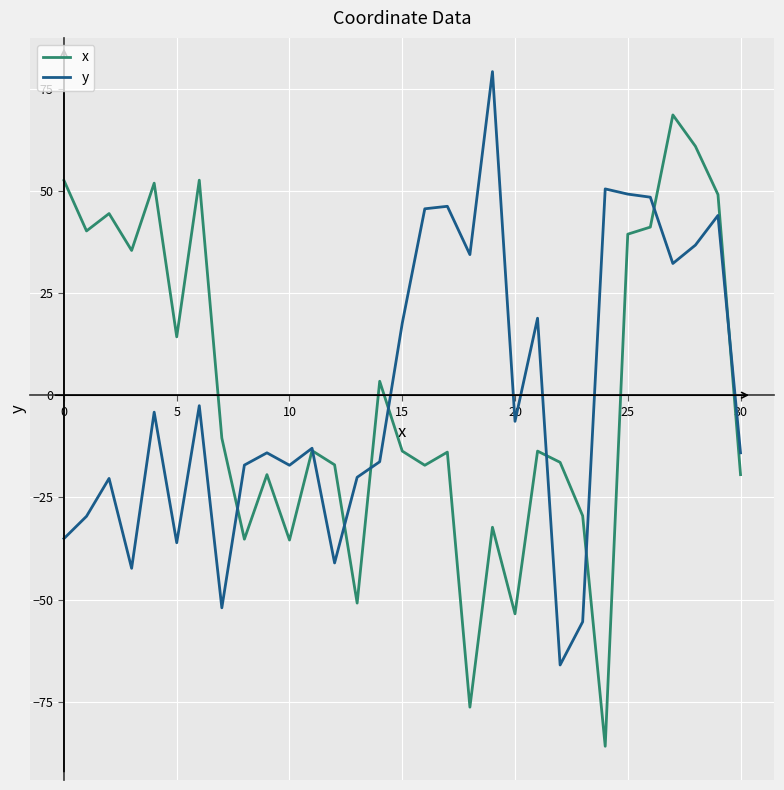

How many interior local peaks does the x series have?

10